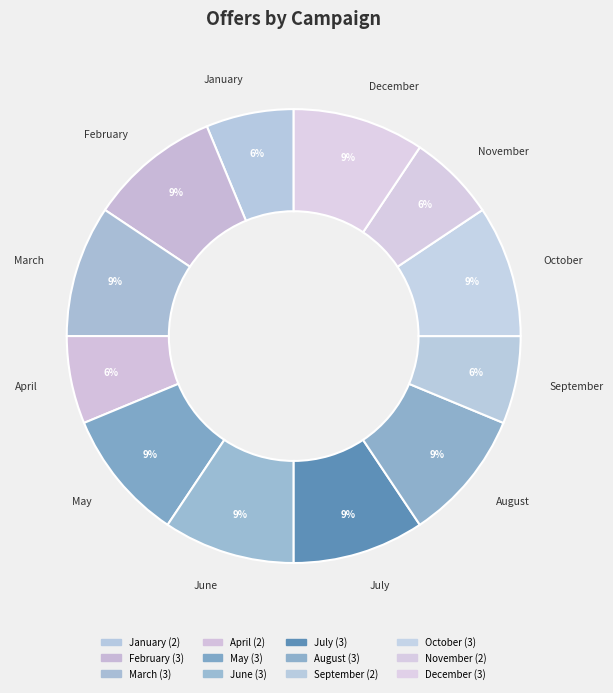

How many segments does this pie chart have?

12